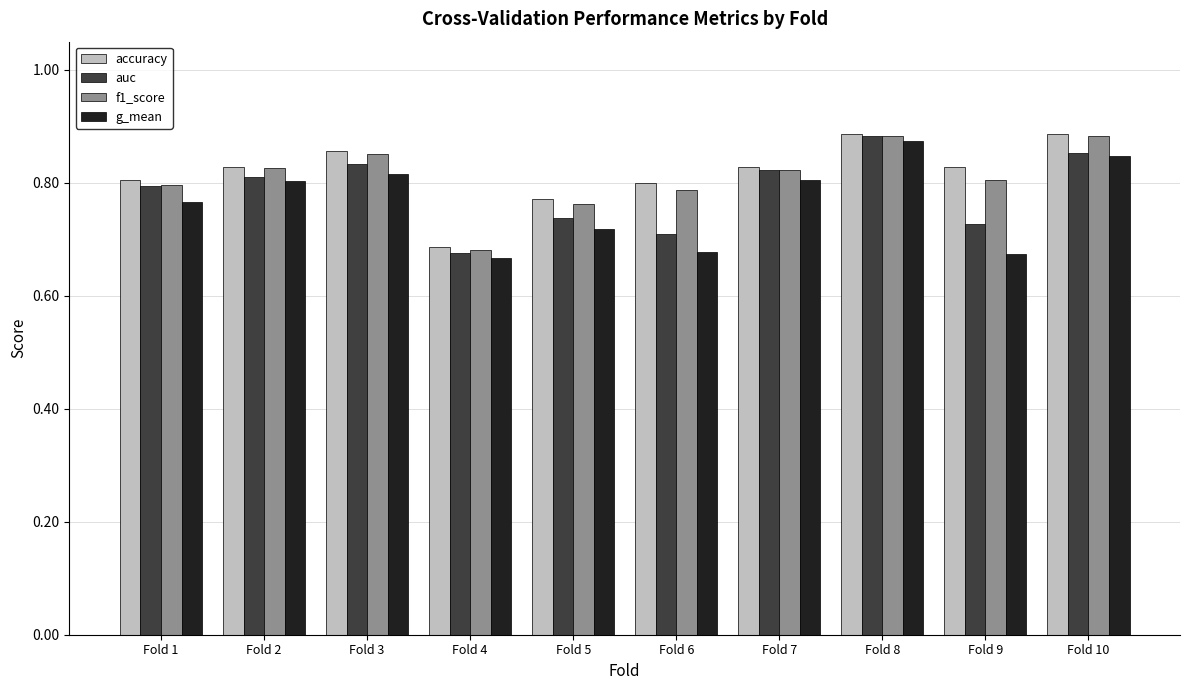

How many accuracy values are between 0 and 1?

10